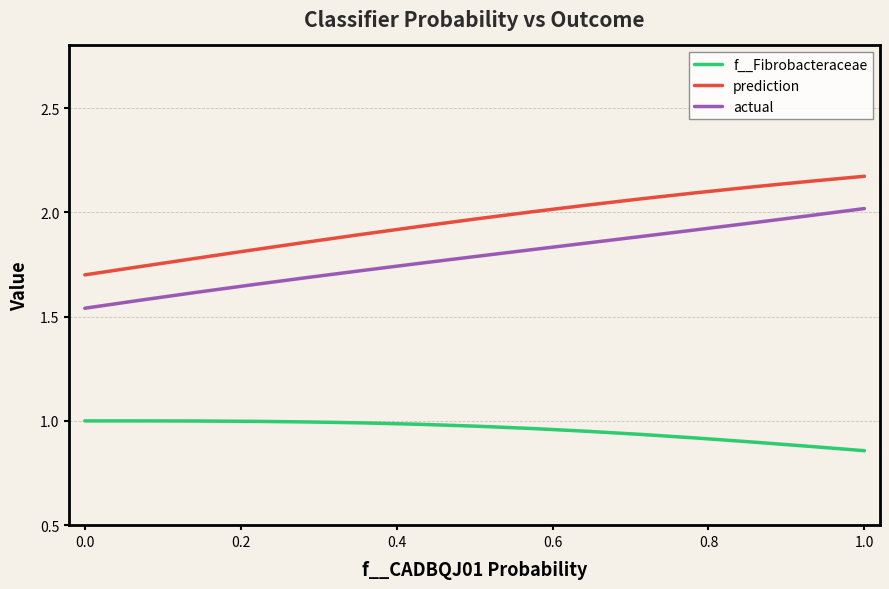

List the series in order of their overall mean, lowest first.

f__Fibrobacteraceae, actual, prediction